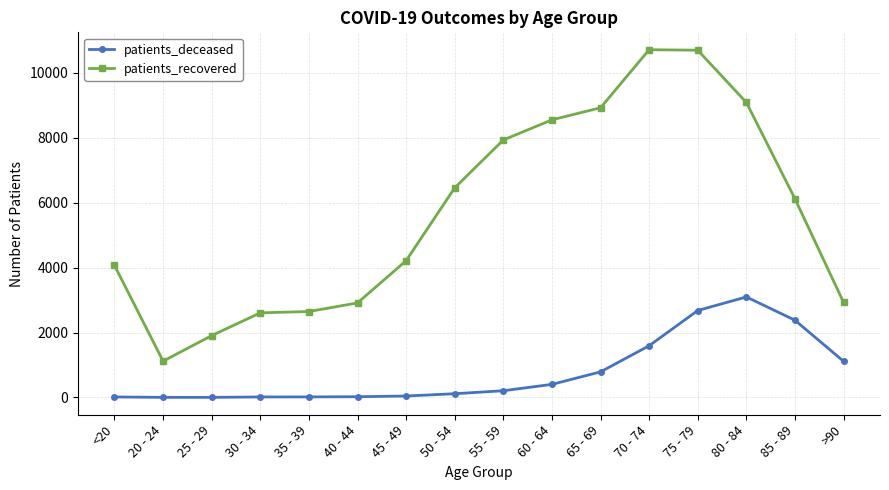

What is the label of the 4th point from the right?

75 - 79